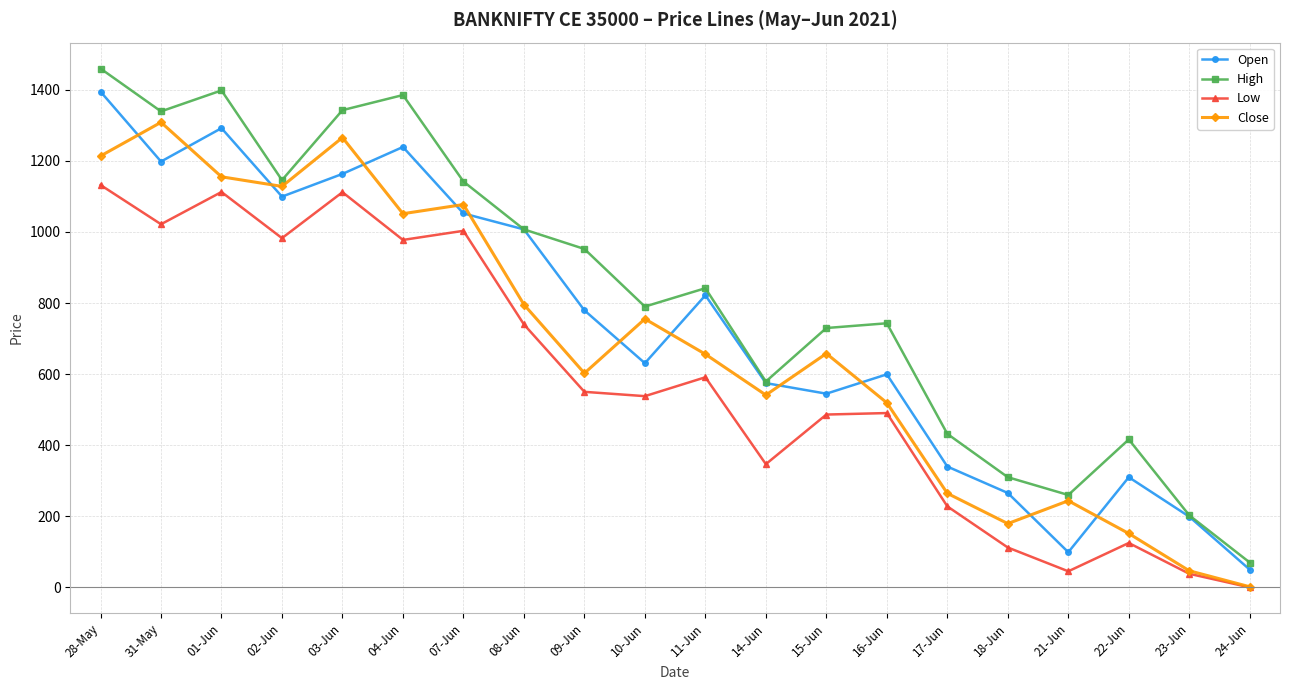

Which series has the widest spread of values?

High